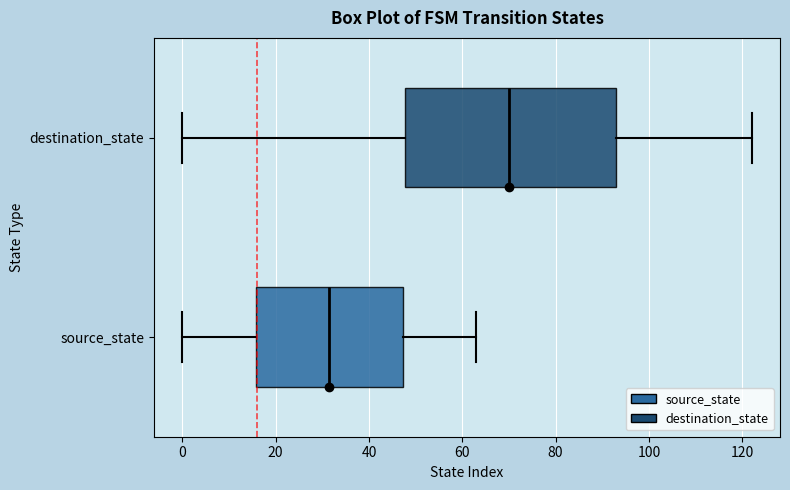

Reading bottom to top, transcribe this box plot: for each box, give where its median line is, the range the box spans, and where its two whiskers end, as read against the x-axis. The values are not printed on the chart, so give them approximately, as read against the axis.

source_state: median 32, box 16 to 48, whiskers 0 to 64
destination_state: median 70, box 48 to 94, whiskers 0 to 122